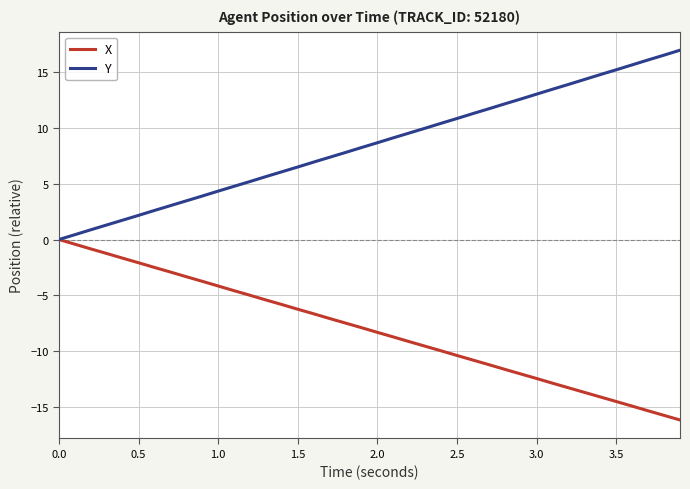

List the series in order of their overall mean, lowest first.

X, Y